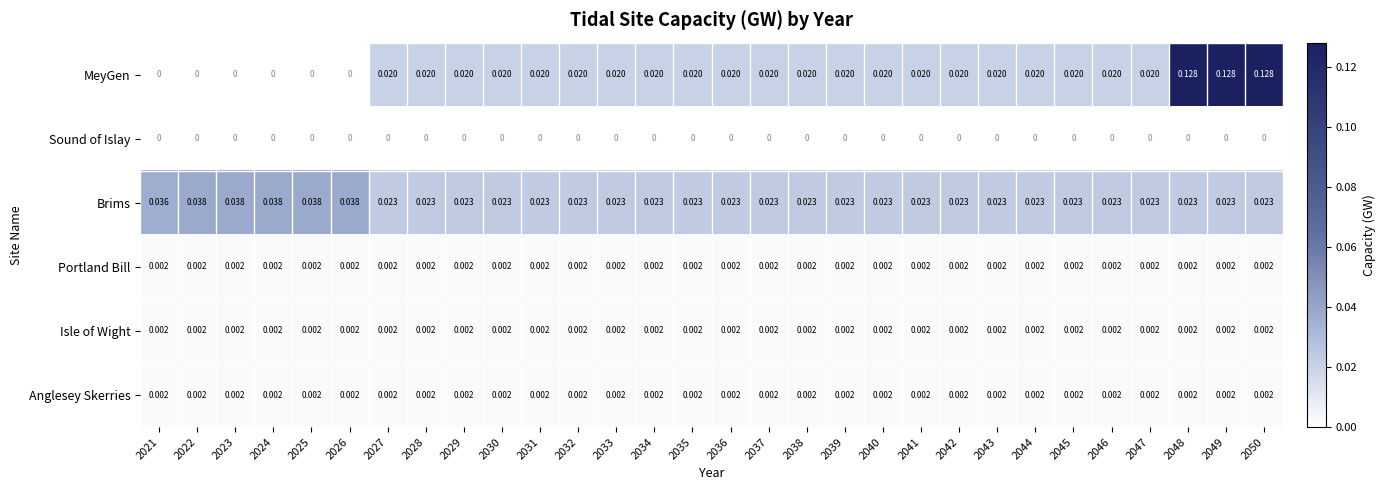

Which series has the largest total across all categories?

MeyGen